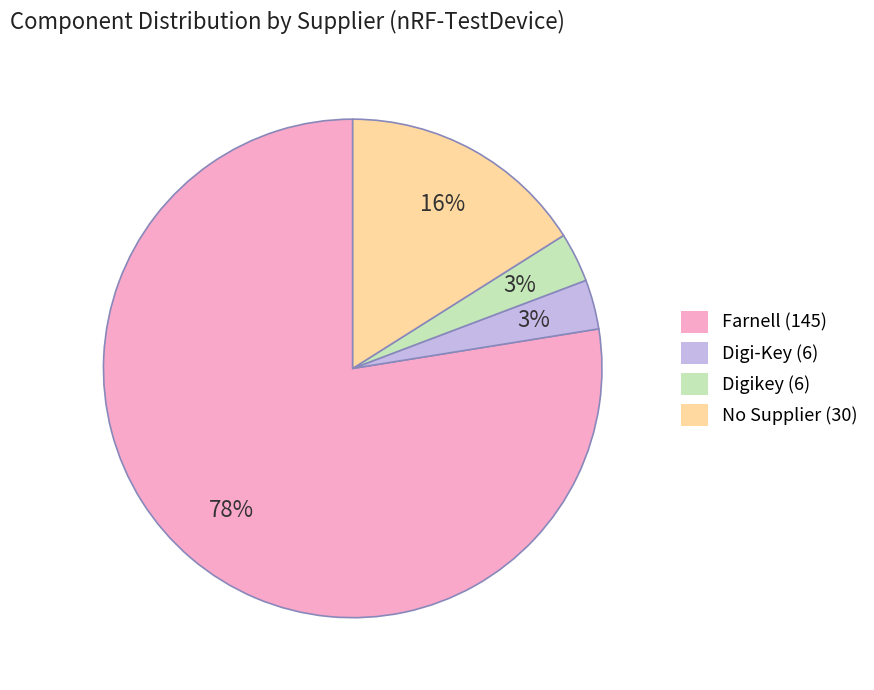

Does Farnell represent more than half of the total?

Yes